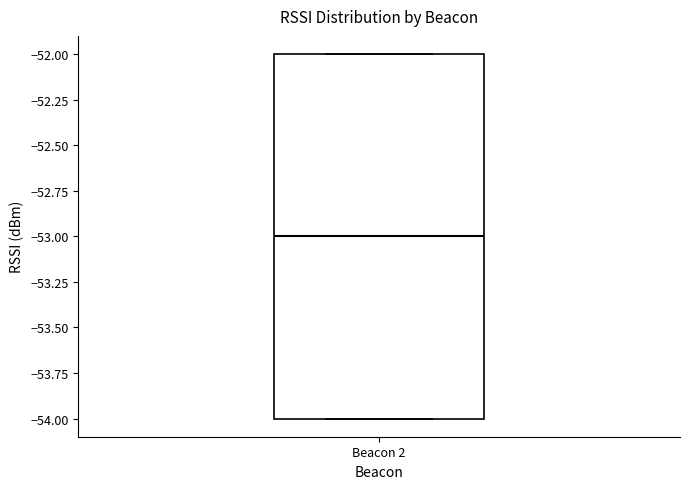

Read this box plot against the y-axis: the position of the median line, the range covered by the box, and the ends of both whiskers. The values are not printed on the chart, so give them approximately, as read against the axis.

median -53, box -54 to -52, whiskers -54 to -52